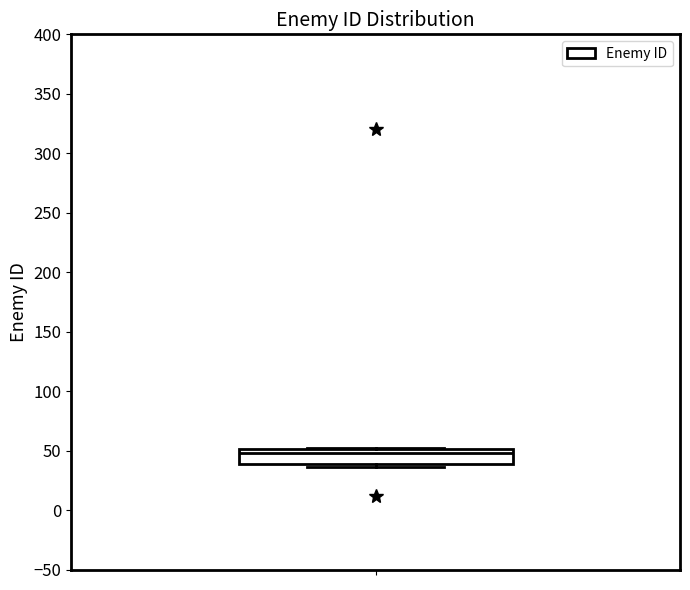

Read this box plot against the y-axis: the position of the median line, the range covered by the box, and the ends of both whiskers. The values are not printed on the chart, so give them approximately, as read against the axis.

median 50 (just below the box's upper edge), box 40 to 50, whiskers 35 to 50